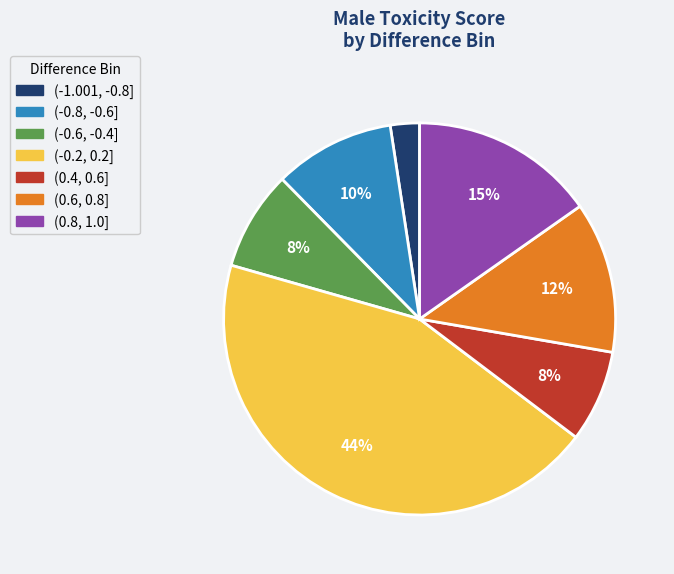

True or false: (0.8, 1.0] accounts for 8% of the total.

False